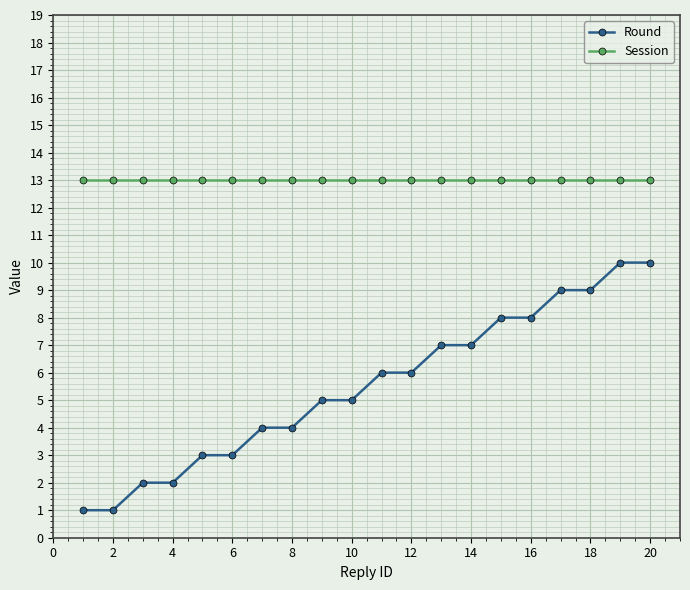

Which series has the largest total across all categories?

Session